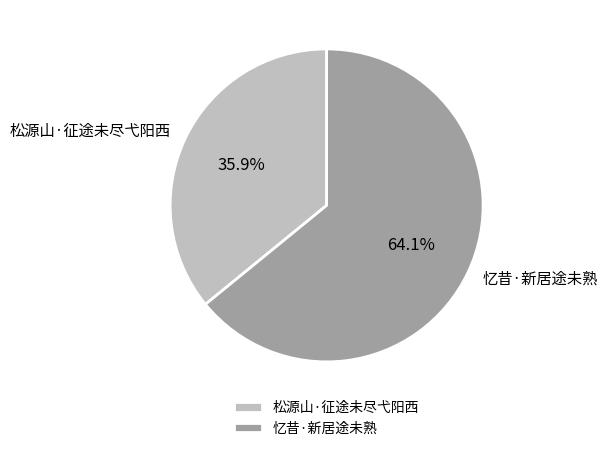

To the nearest percent, what is the difference between the 松源山·征途未尽弋阳西 and 忆昔·新居途未熟 slice percentages?

28%